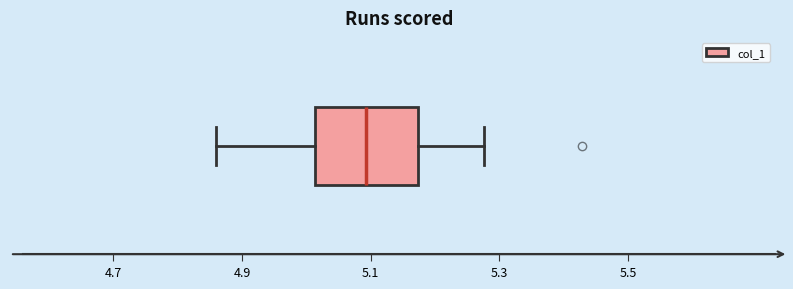

Read this box plot against the x-axis: the position of the median line, the range covered by the box, and the ends of both whiskers. The values are not printed on the chart, so give them approximately, as read against the axis.

median 5.10, box 5.02 to 5.18, whiskers 4.86 to 5.28